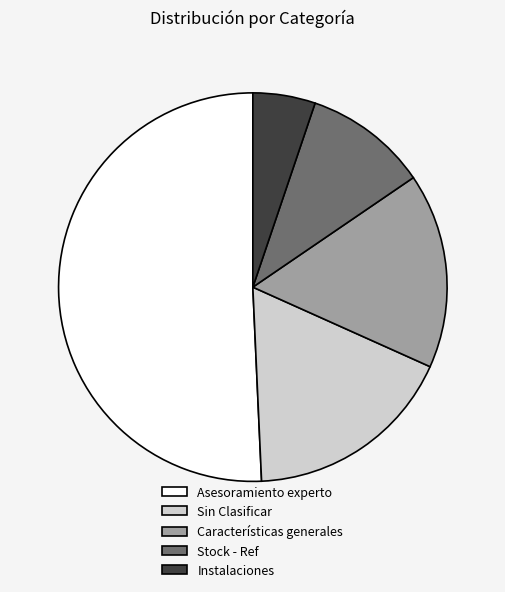

True or false: Sin Clasificar accounts for 18% of the total.

True